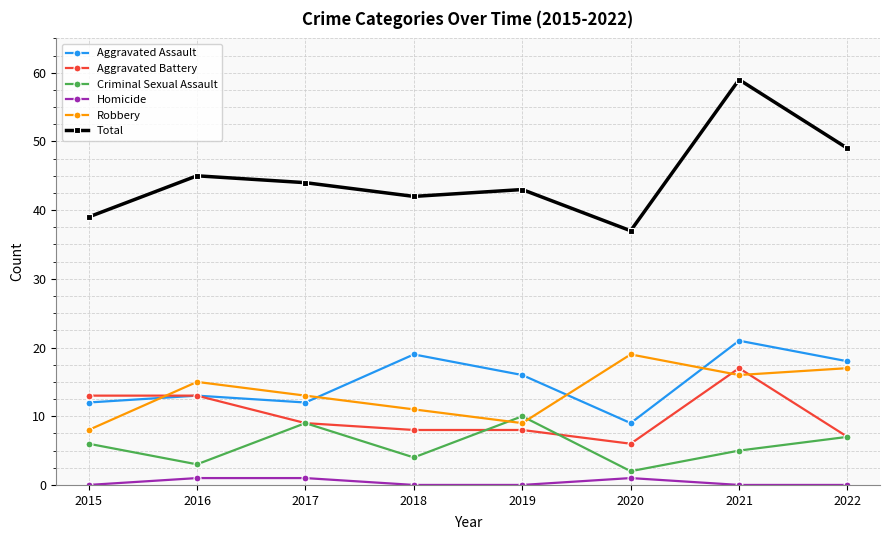

What is the approximate value of Total at 2015, to the nearest 10?

40